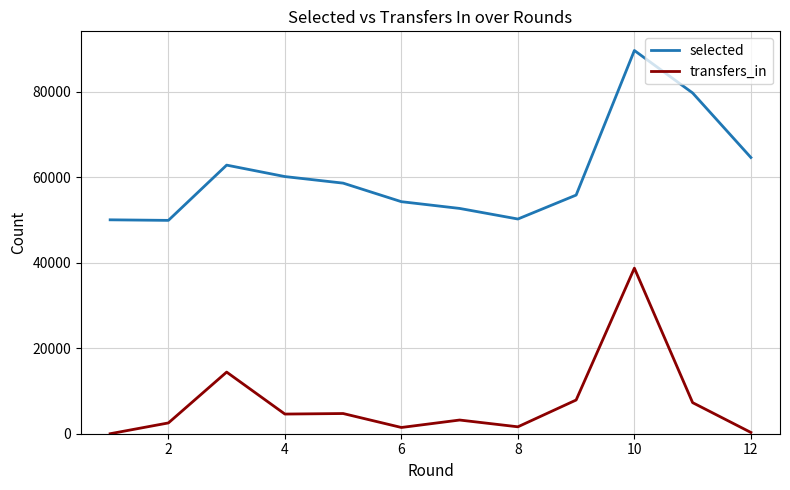

What is the greatest value displayed?

89678